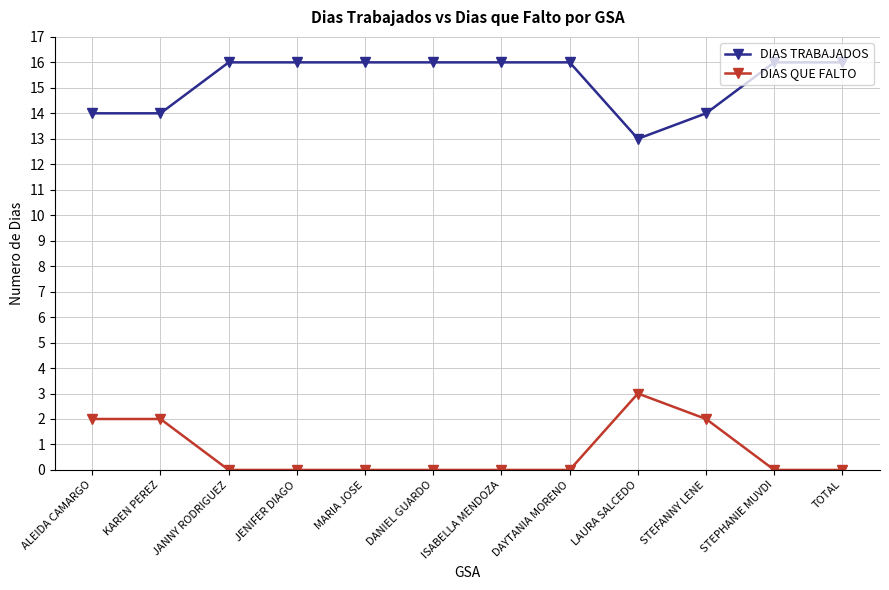

What is the difference between the highest and lowest values at KAREN PEREZ?

12